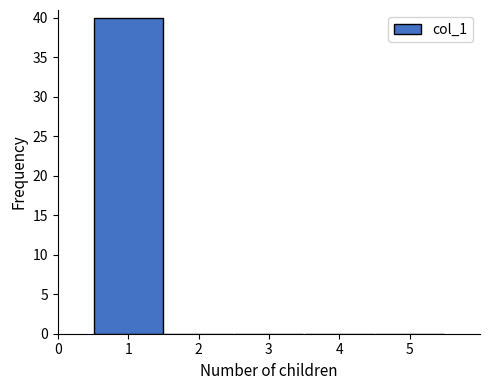

Which range on the x-axis has the tallest bar?

0.5 to 1.5